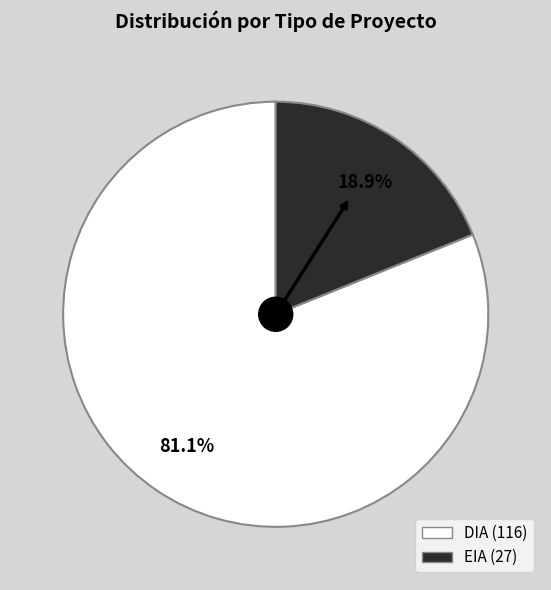

Rank the categories by value from lowest to highest.

EIA, DIA